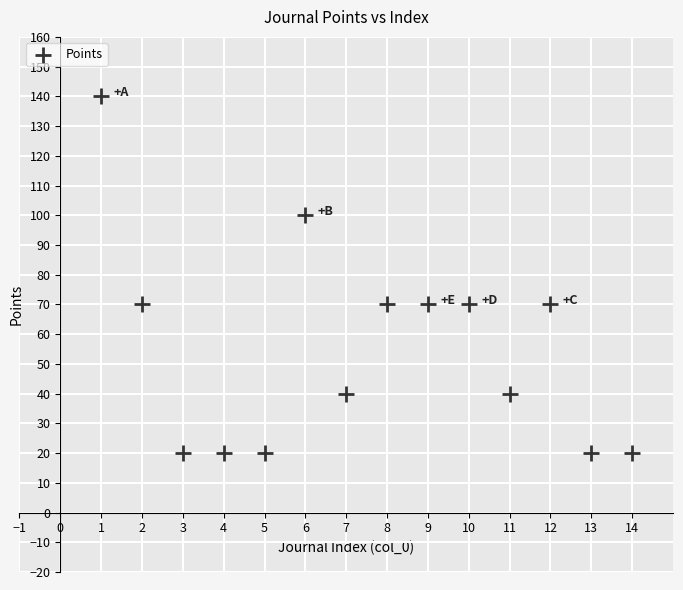

What is the range of Y values (max minus min)?

120